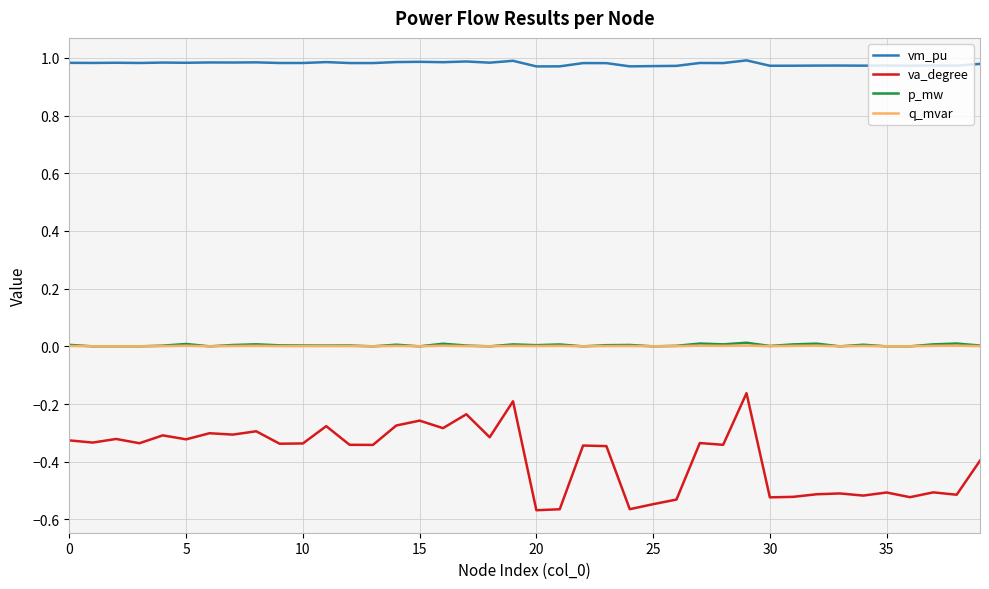

Which series has the widest spread of values?

va_degree